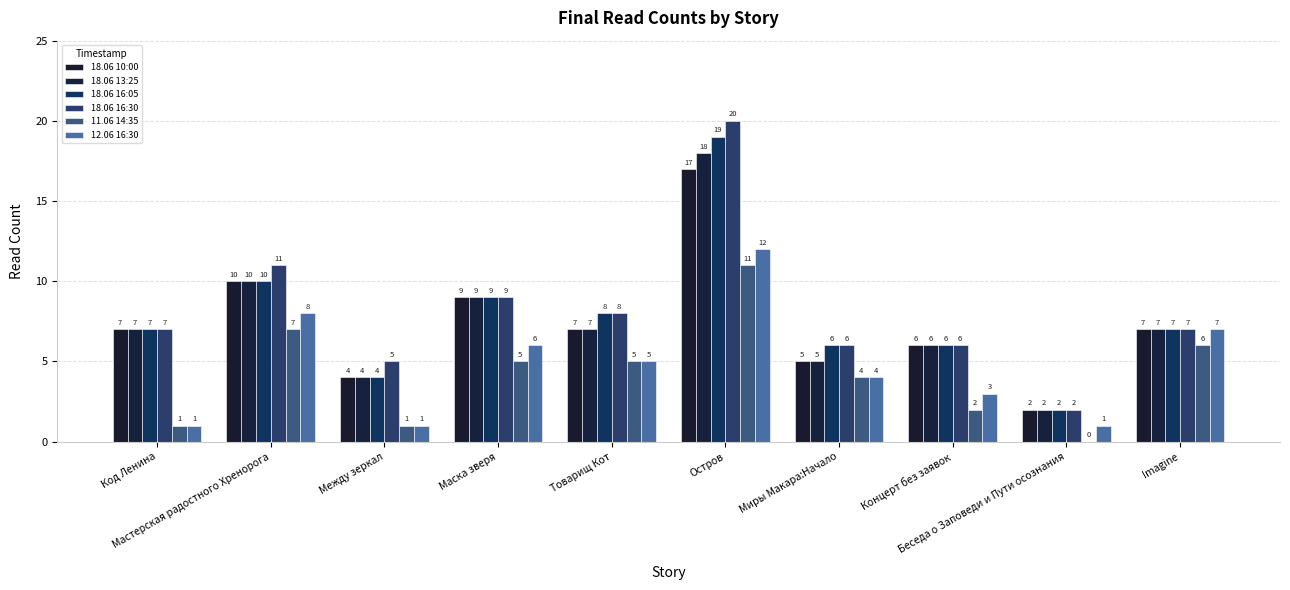

At how many categories does at least one series exceed 3?

9